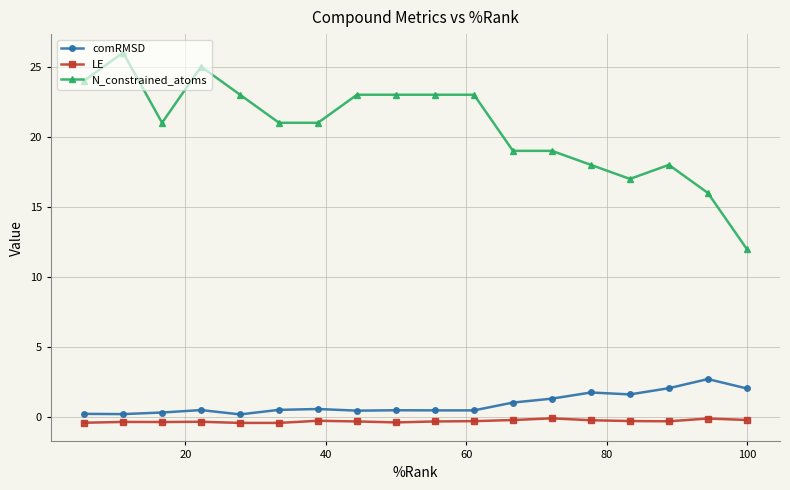

What is the difference between the maximum and minimum values in the LE series?

0.3